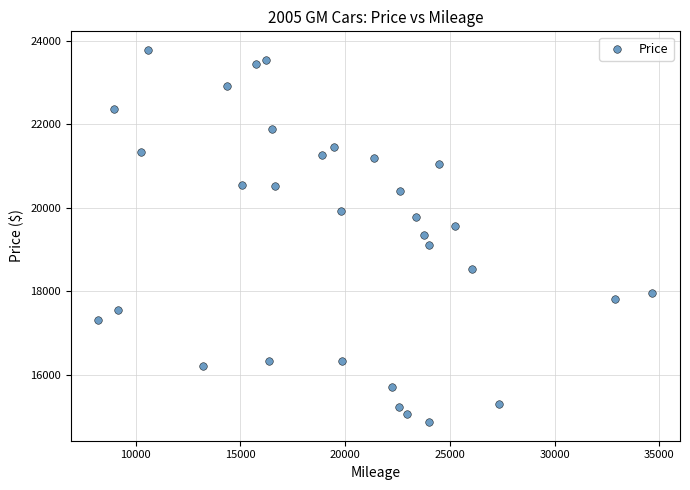

What is the range of X values (max minus min)?

26444.0